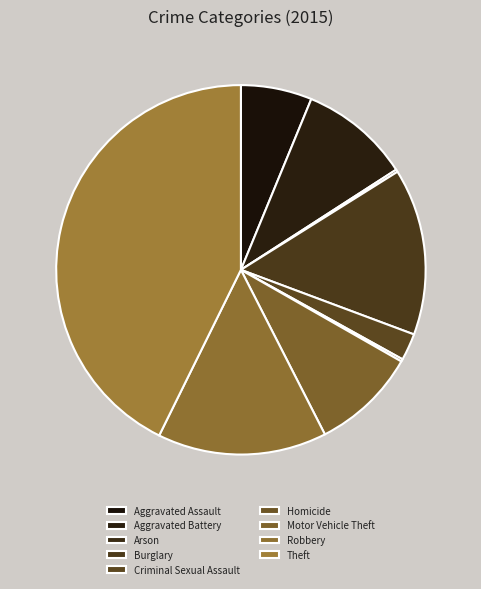

True or false: Theft accounts for 34% of the total.

False